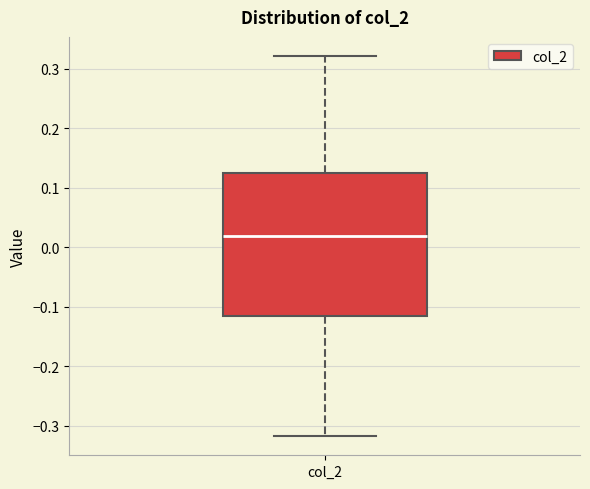

Where does the lower whisker of the box for col_2 end on the y-axis? The values are not printed on the chart, so give them approximately, as read against the axis.

-0.32